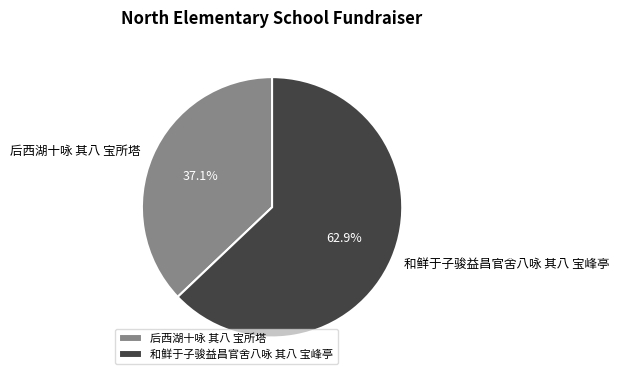

What is the ratio of the value at 后西湖十咏 其八 宝所塔 to the value at 和鲜于子骏益昌官舍八咏 其八 宝峰亭?

0.6